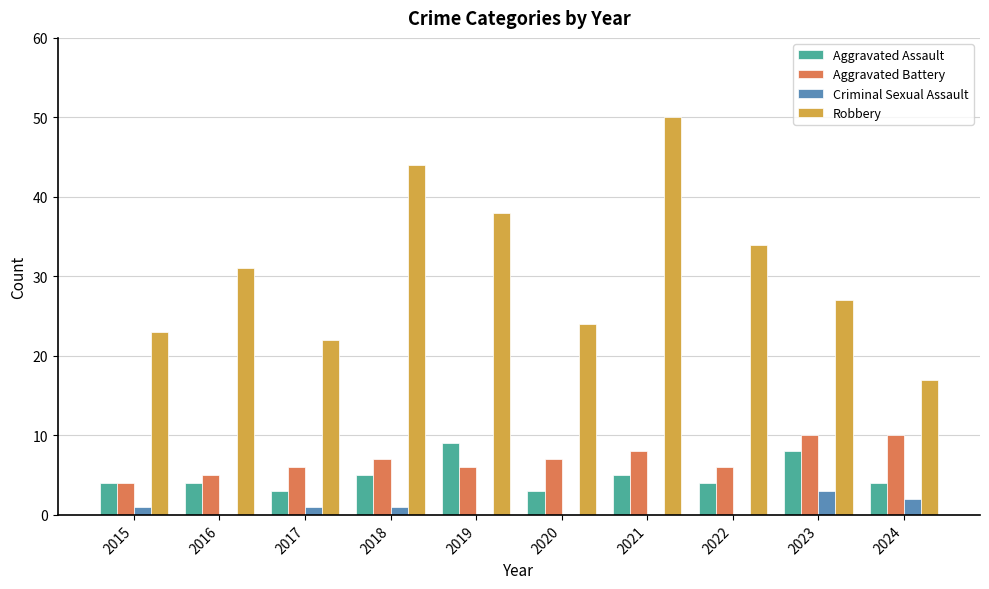

Which series has the largest total across all categories?

Robbery